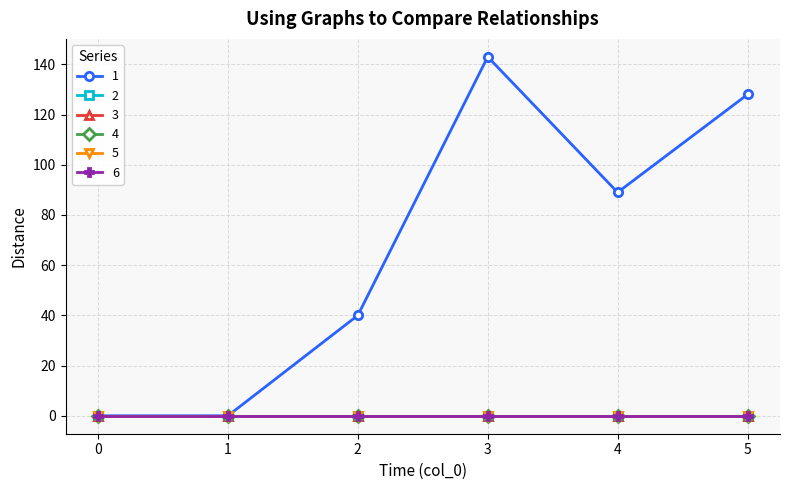

Is this an area chart (filled region under the line)?

No